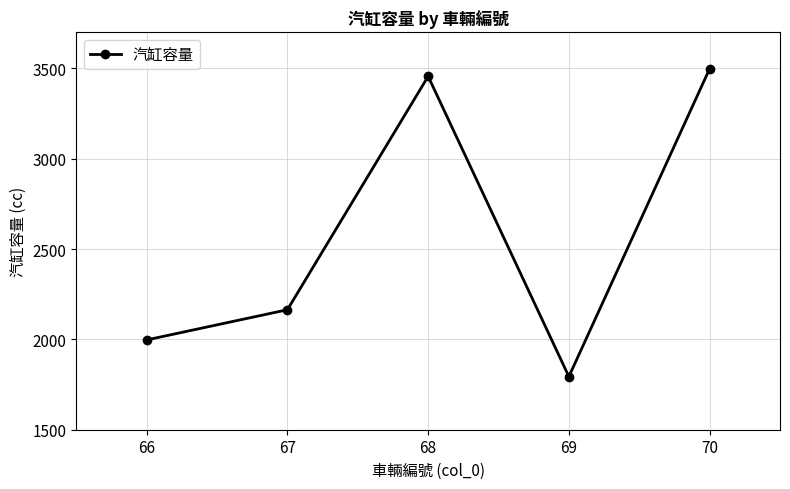

Approximately how many times larger is the value at 66 compared to 69?

1.1